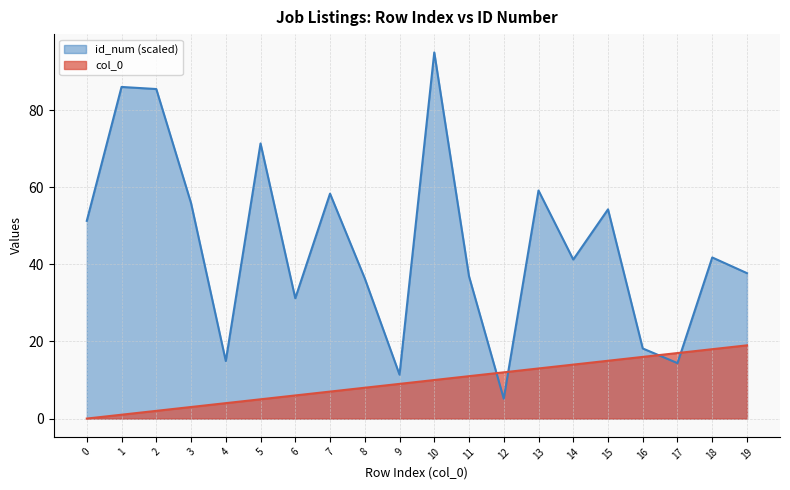

How many intersections are there between id_num and col_0?

4